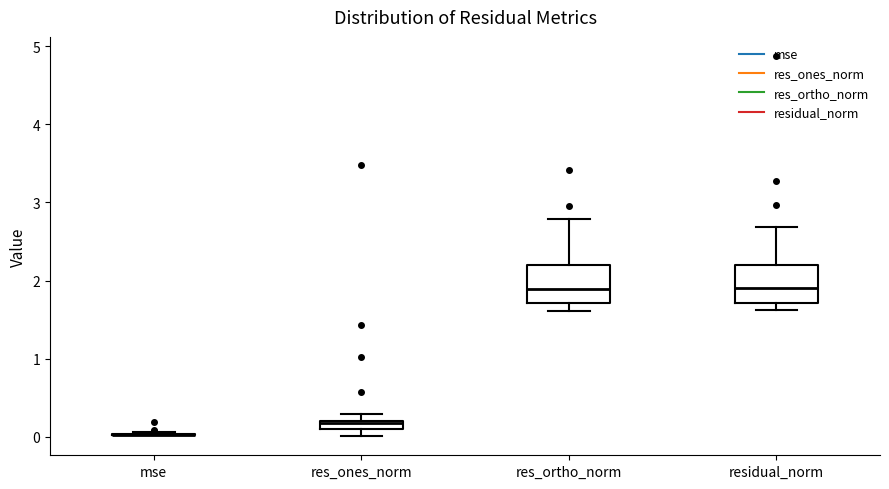

Where does the upper whisker of the box for residual_norm end on the y-axis? The values are not printed on the chart, so give them approximately, as read against the axis.

2.7